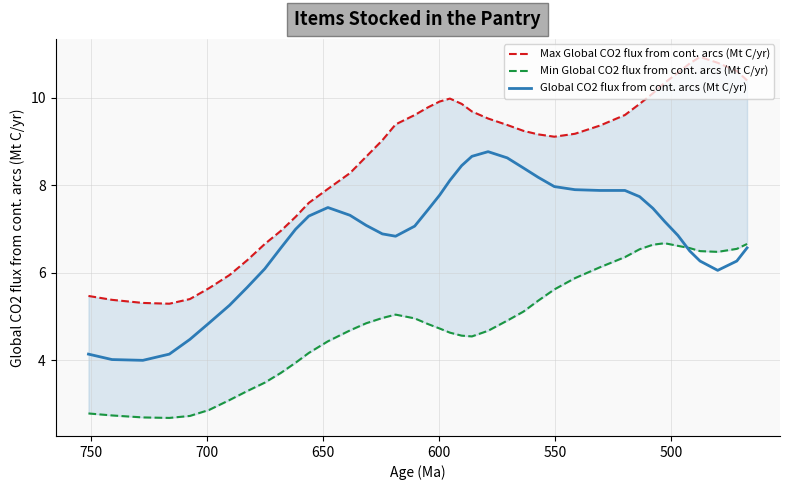

Does the chart display data point markers on the line(s)?

No